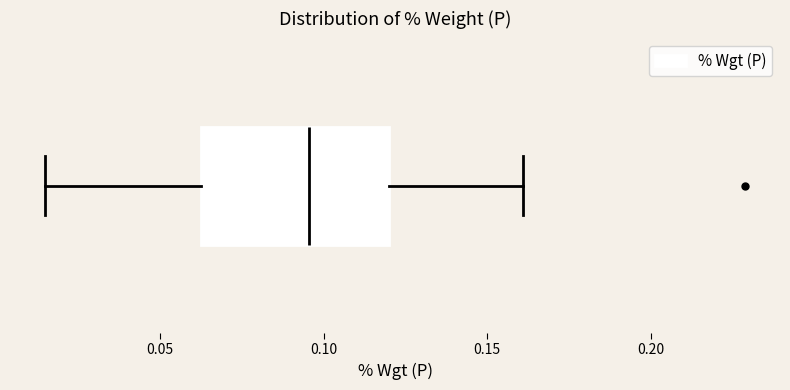

Transcribe this box plot: give where the median line is, the range the box spans, and where the two whiskers end, as read against the x-axis. The values are not printed on the chart, so give them approximately, as read against the axis.

median 0.095, box 0.065 to 0.120, whiskers 0.015 to 0.160